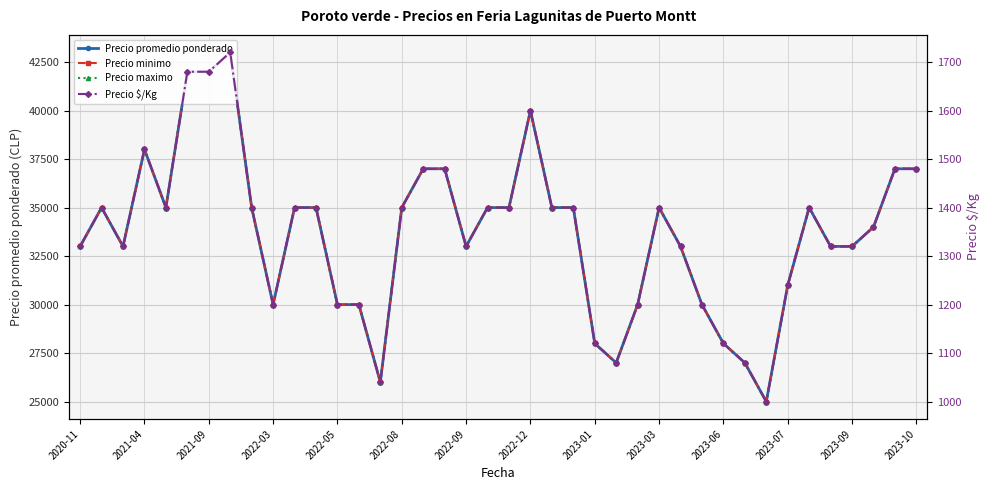

True or false: Precio promedio ponderado and Precio minimo cross at least once.

False